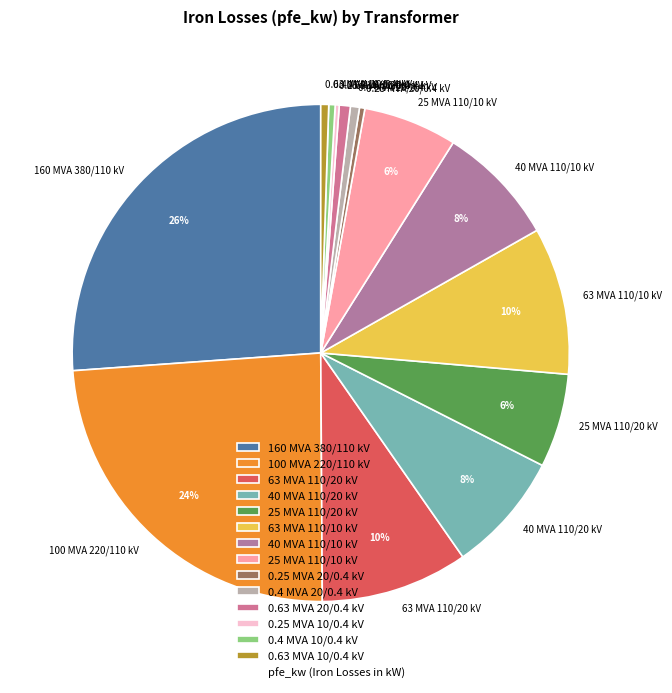

Which has a higher value, 63 MVA 110/10 kV or 25 MVA 110/20 kV?

63 MVA 110/10 kV